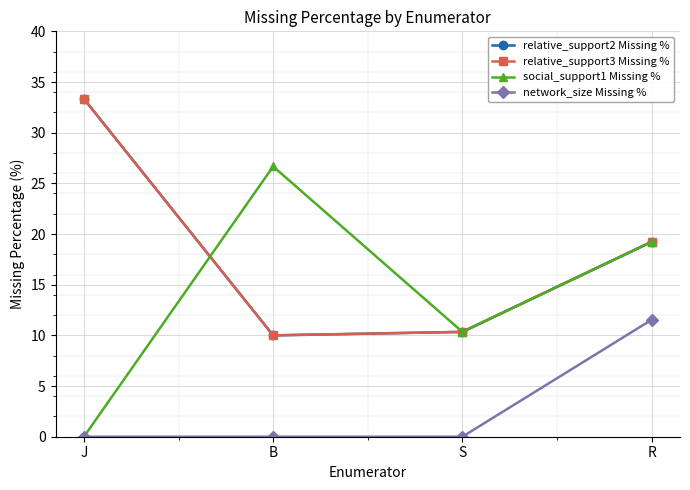

How many lines are shown in the chart?

4